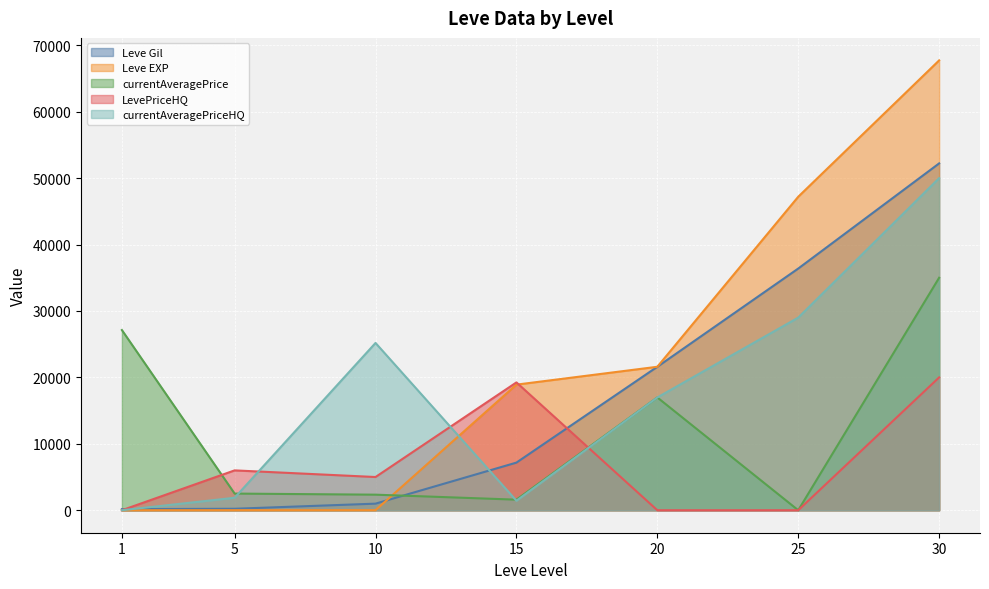

Does the chart display data point markers on the line(s)?

No